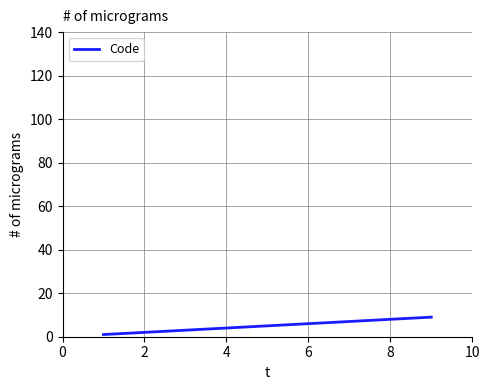

How many values are between 3 and 7?

5